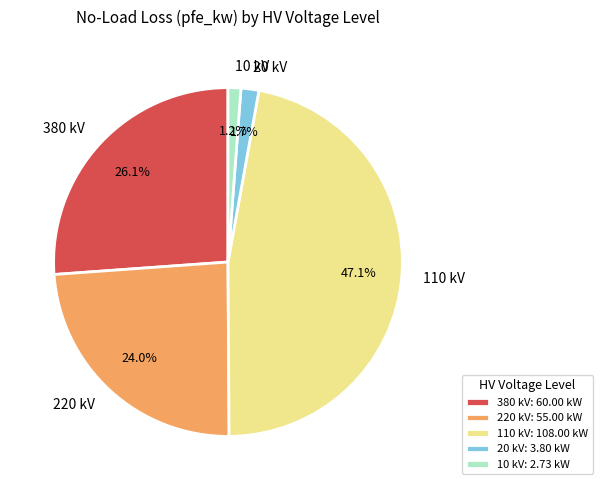

Between 380 kV: 60.00 kW and 110 kV: 108.00 kW, which is larger?

110 kV: 108.00 kW